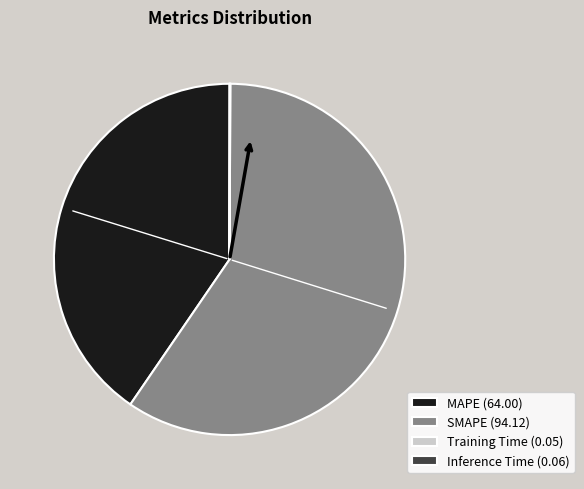

The SMAPE (94.12) slice represents 51% of the pie. True or false?

False